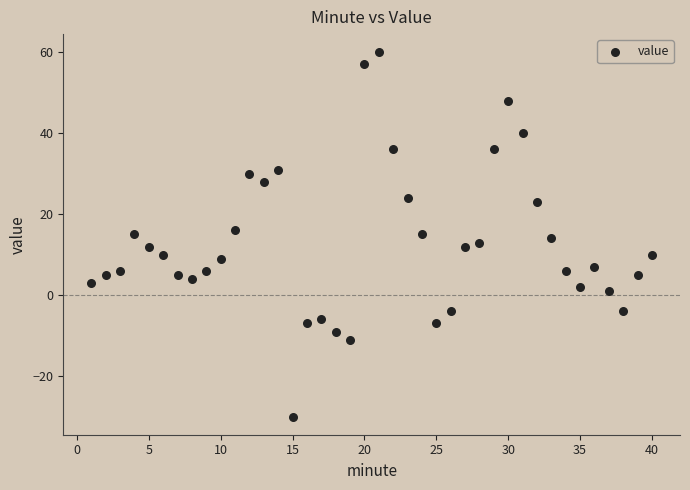

What is the range of Y values (max minus min)?

90